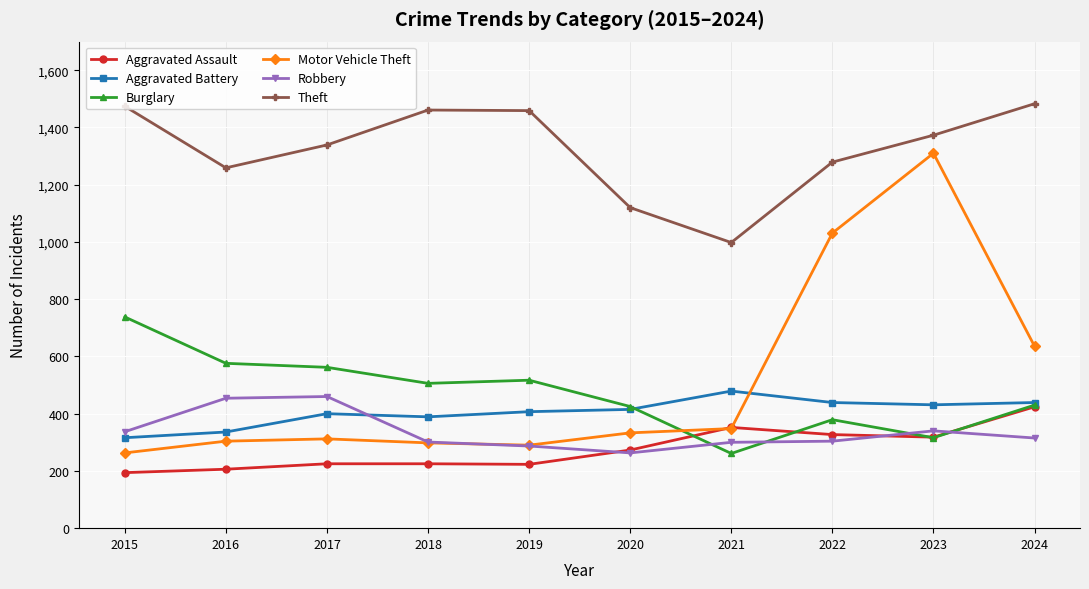

Is the value of Burglary at 2018 greater than the value of Aggravated Battery at 2016?

Yes